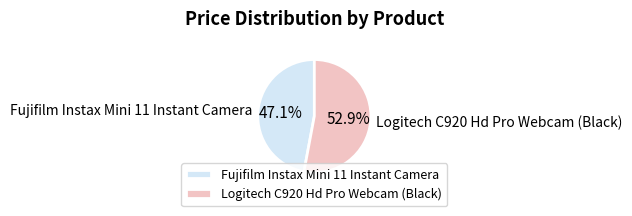

What is the smallest slice in the pie chart?

Fujifilm Instax Mini 11 Instant Camera